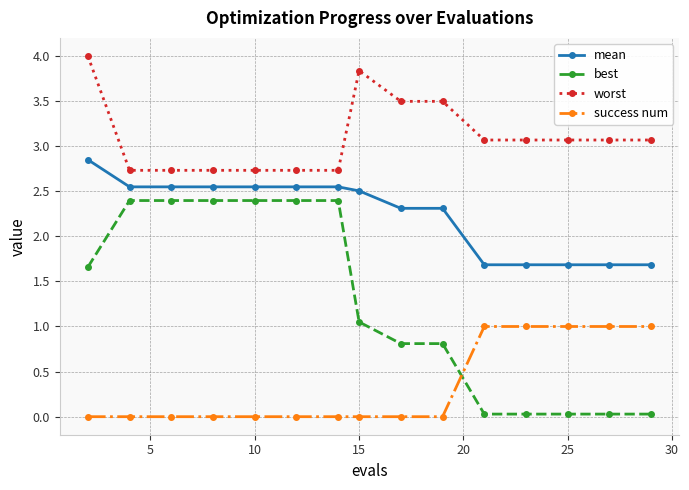

What is the value of the success num point at the 12th from the left?

1.0